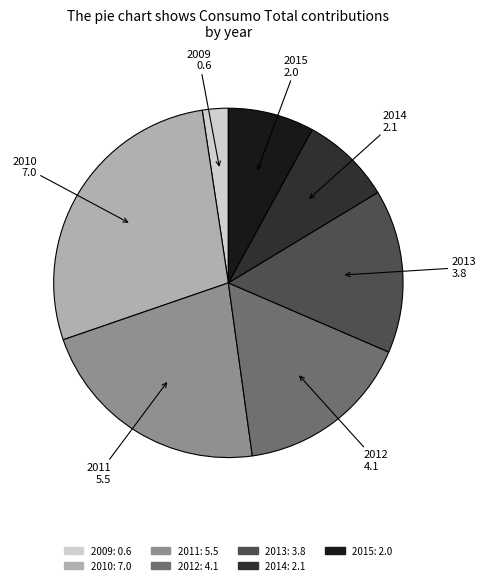

Approximately how many times larger is the value at 2010 compared to 2012?

1.7